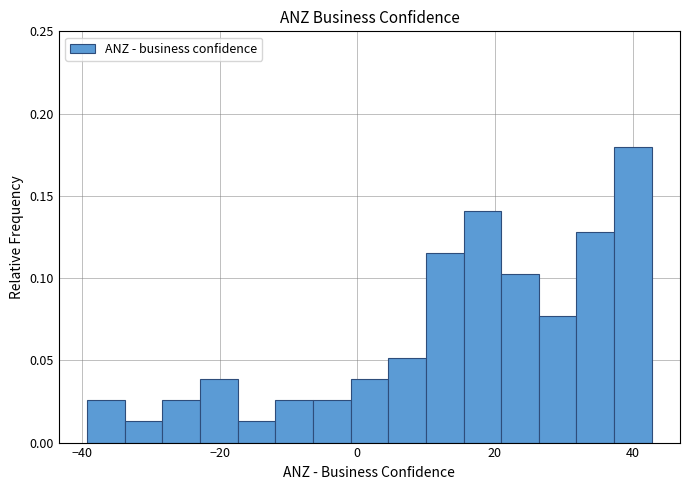

Read against the x-axis, roughly where is the centre of the tallest bar?

40